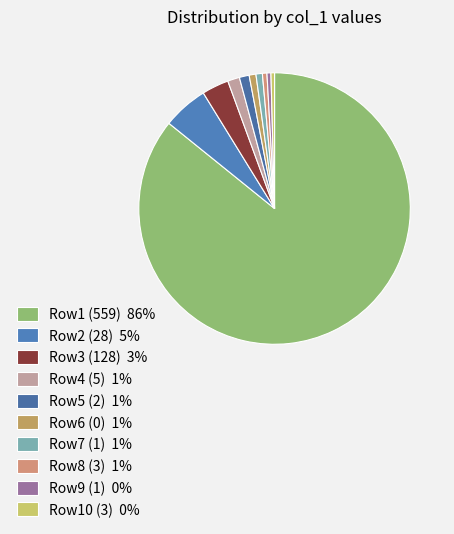

Which category has the biggest portion of the pie?

Row1 (559) 86%